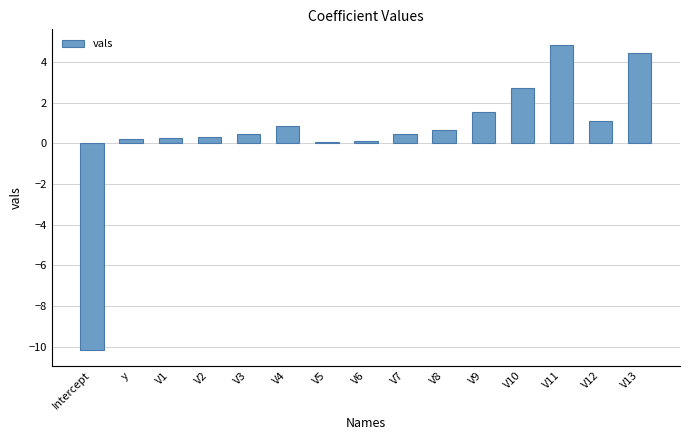

Are the bars grouped side by side (vs. stacked)?

No